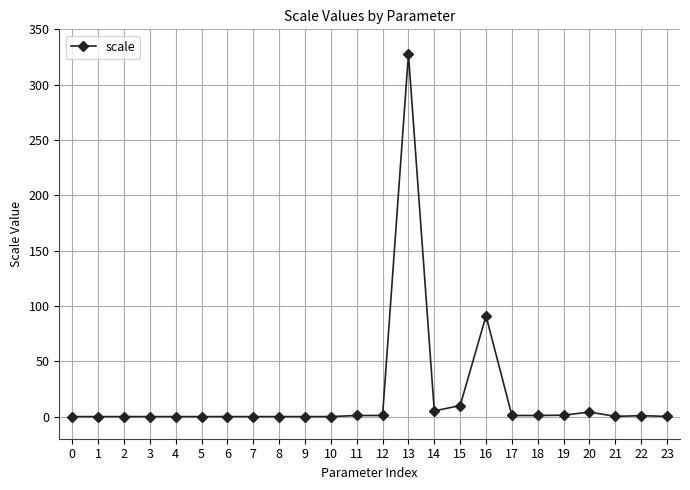

True or false: there are more than 1 points higher than both neighbors.

True